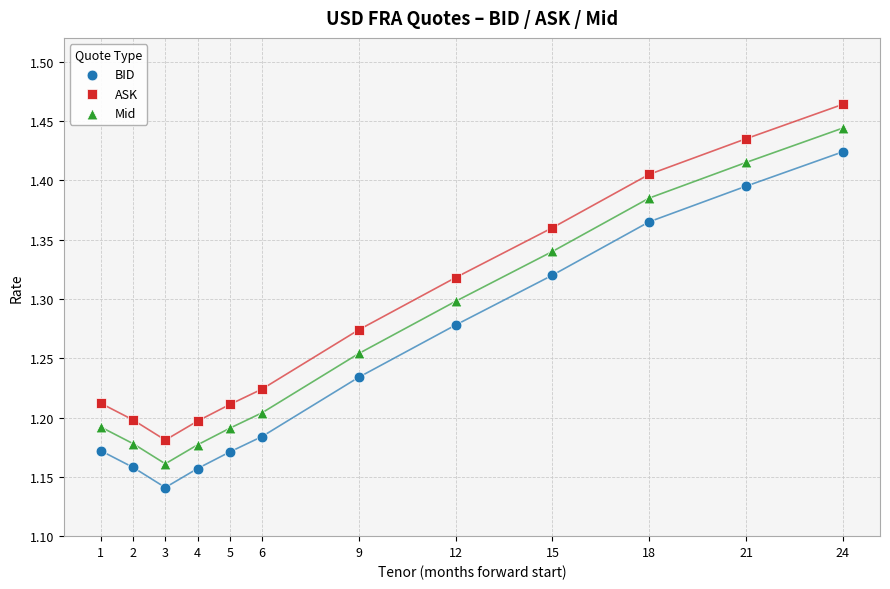

Which series reaches the maximum Y coordinate?

ASK